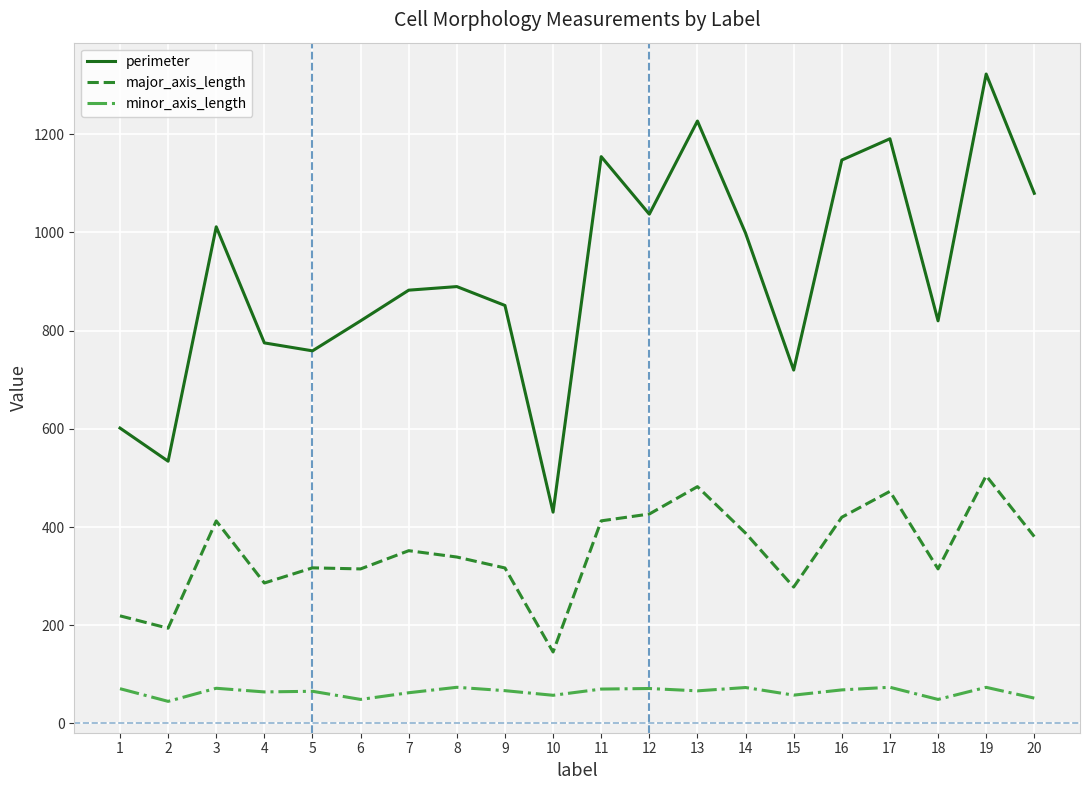

At which category does major_axis_length reach its first local peak?

3